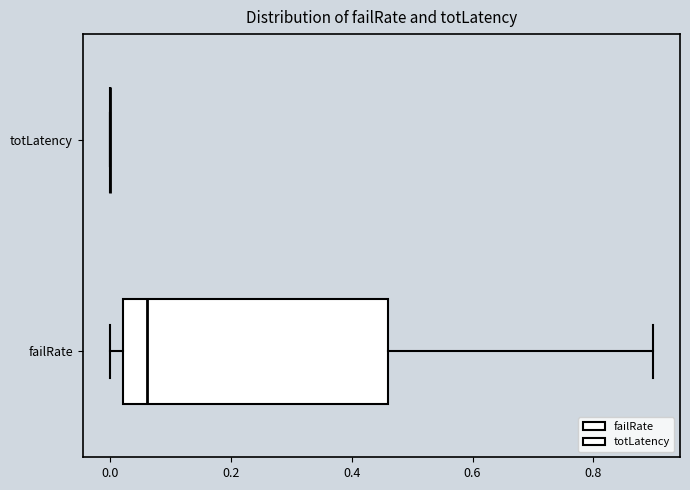

Which box is the widest, from its left edge to its right edge?

failRate